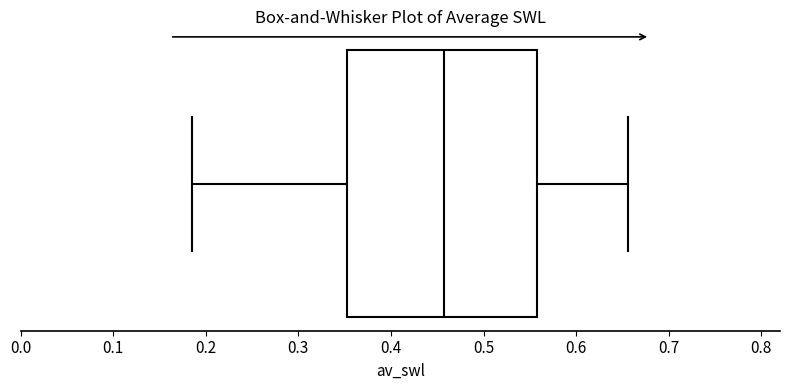

Where does the left whisker of the box end on the x-axis? The values are not printed on the chart, so give them approximately, as read against the axis.

0.18